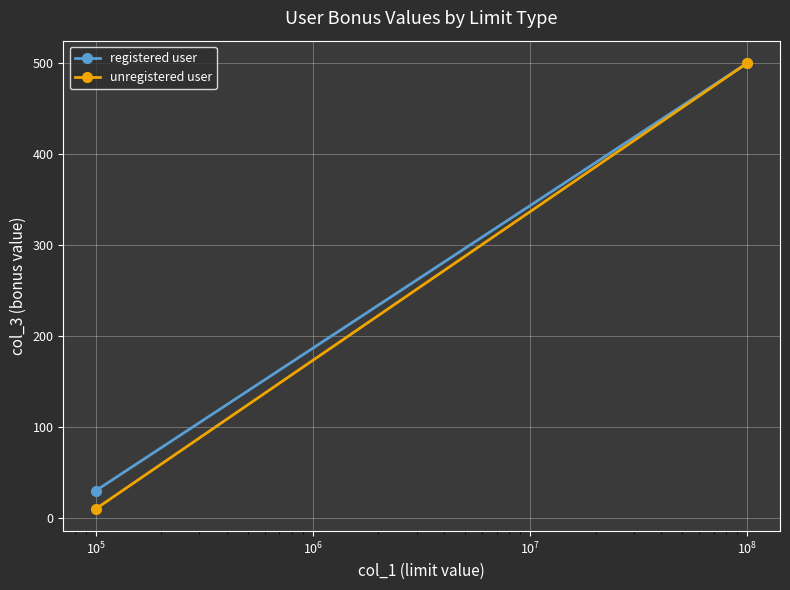

What is the highest value of the registered user series?

500